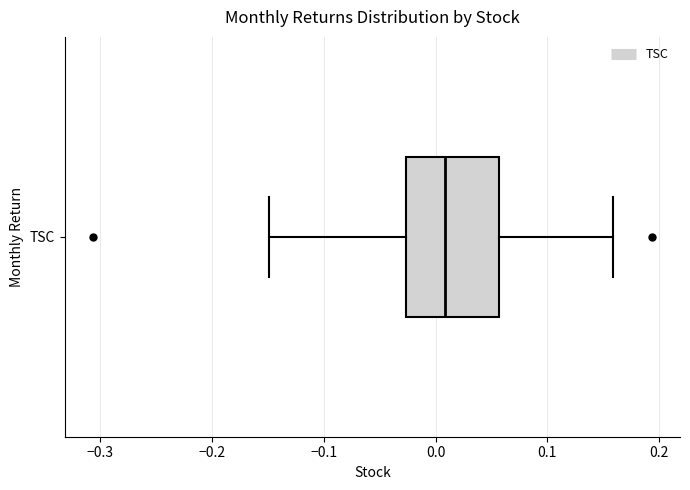

Where is the left edge of the box for TSC on the x-axis? The values are not printed on the chart, so give them approximately, as read against the axis.

-0.03